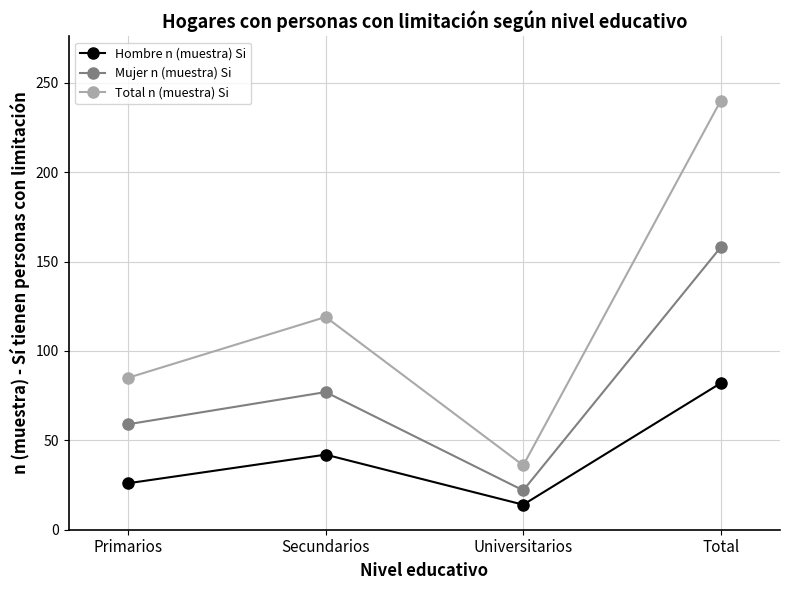

At which label is Hombre n (muestra) Si closest to 48?

Secundarios